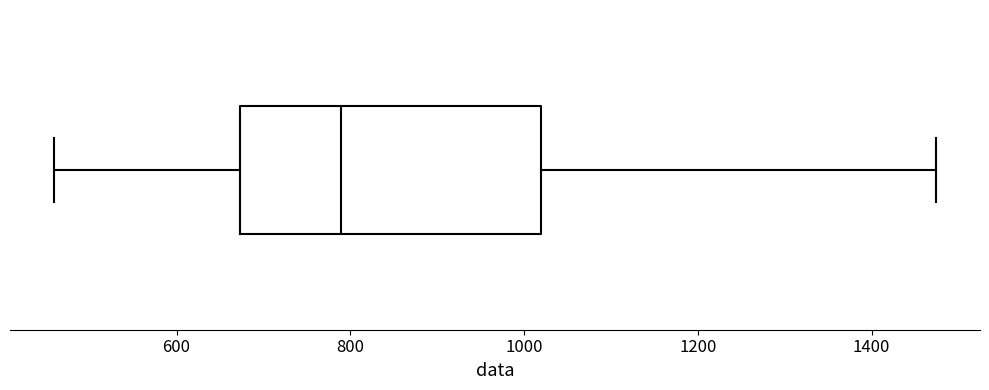

Read this box plot against the x-axis: the position of the median line, the range covered by the box, and the ends of both whiskers. The values are not printed on the chart, so give them approximately, as read against the axis.

median 780, box 680 to 1020, whiskers 460 to 1480